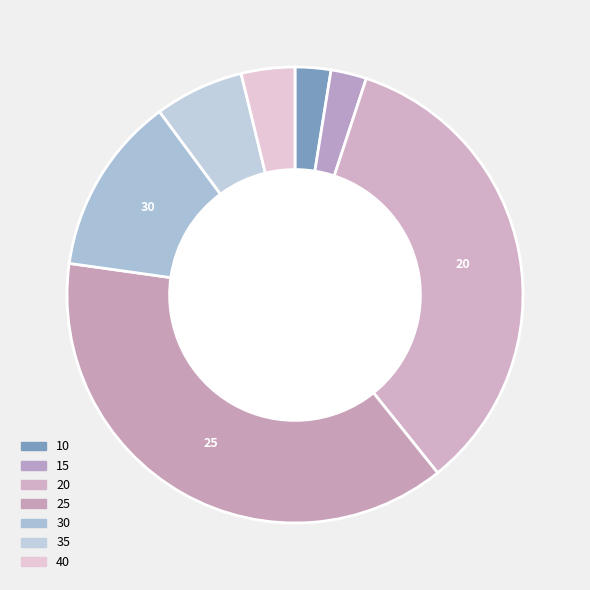

What percentage is the 10 slice, to the nearest percent?

3%